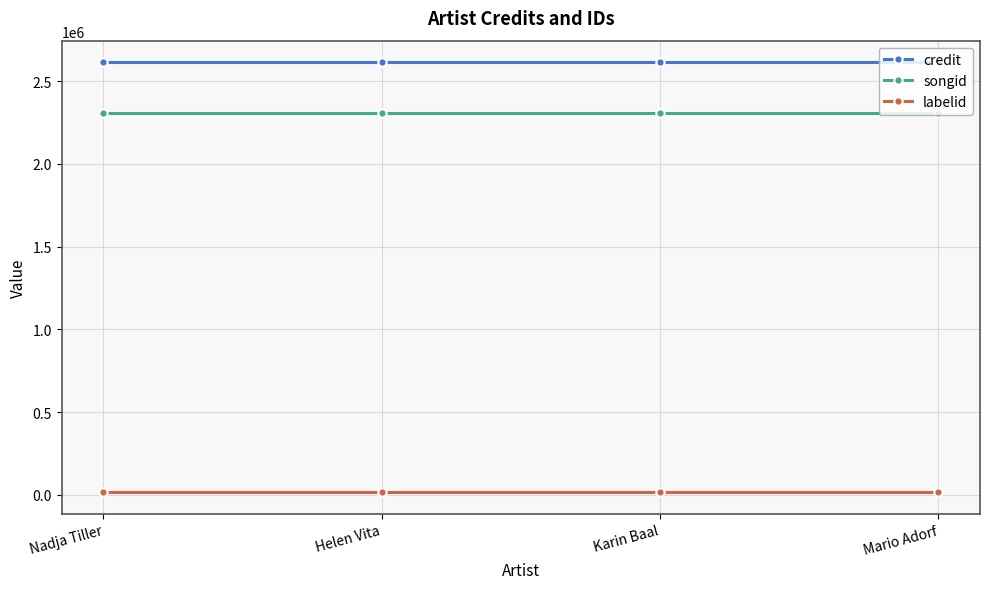

Does the chart have visible grid lines?

Yes